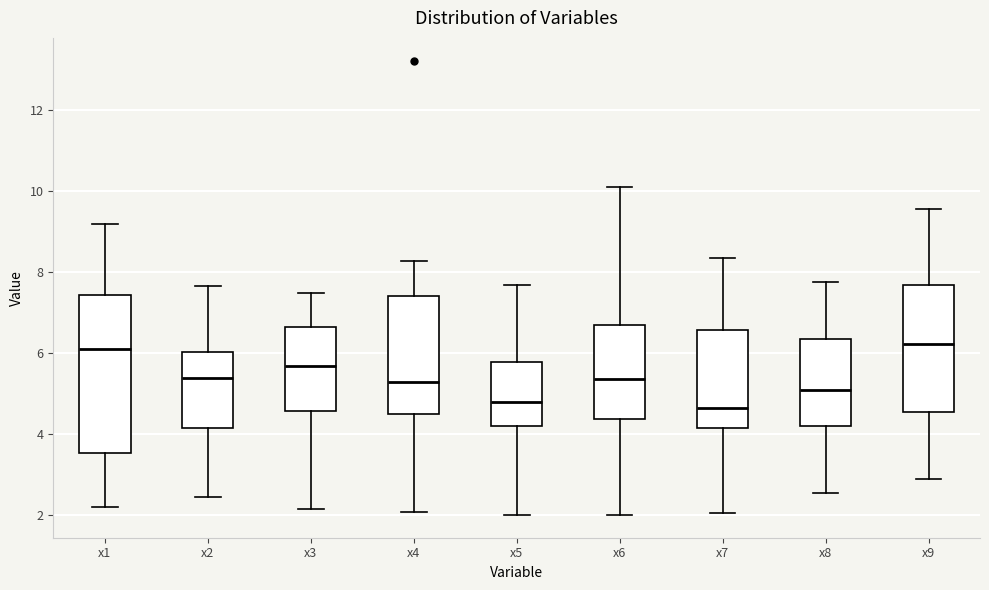

Where is the lower edge of the box for x2 on the y-axis? The values are not printed on the chart, so give them approximately, as read against the axis.

4.2